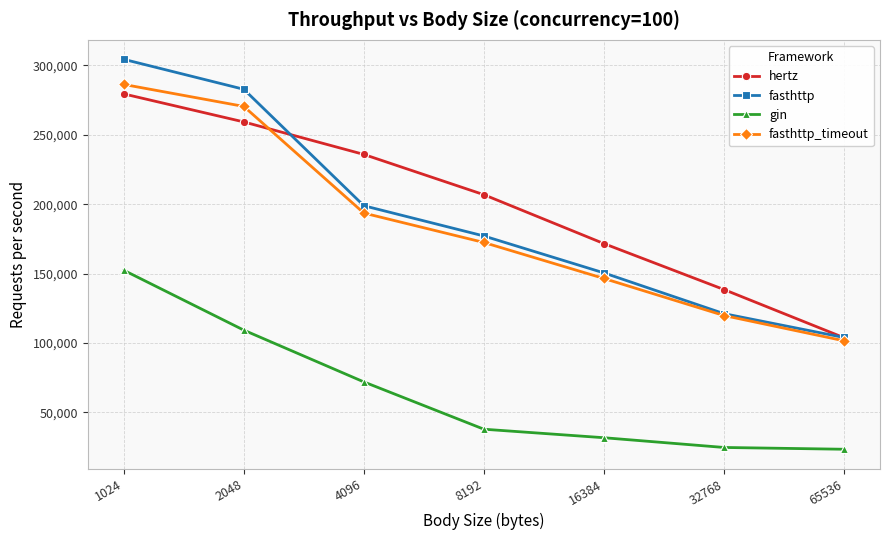

True or false: fasthttp_timeout and gin cross at least once.

False